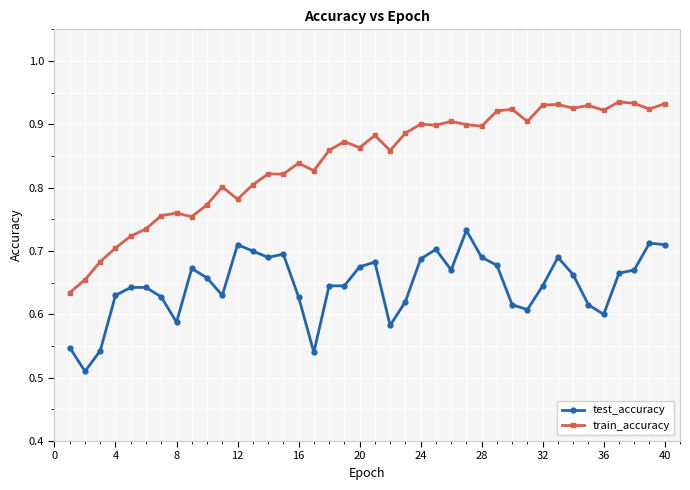

True or false: test_accuracy and train_accuracy cross at least once.

False